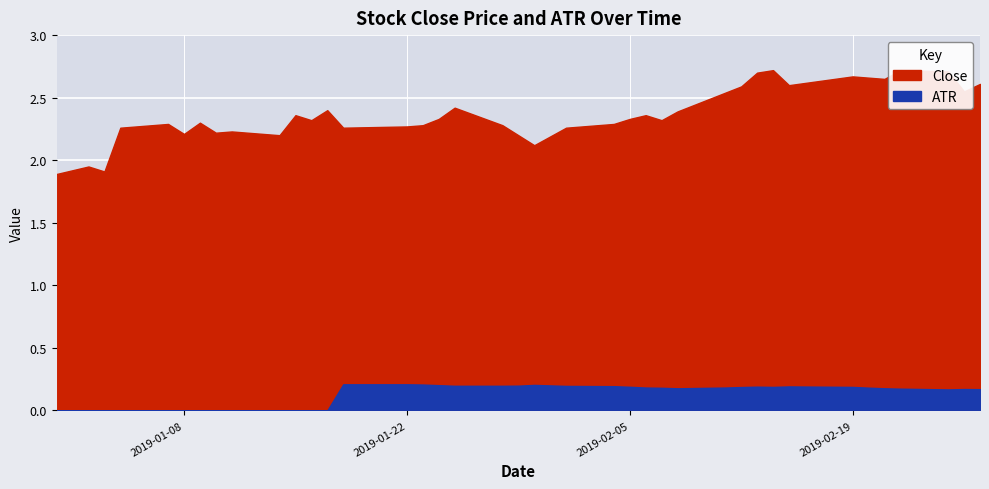

What is the difference between the second highest and minimum values in the ATR series?

0.2